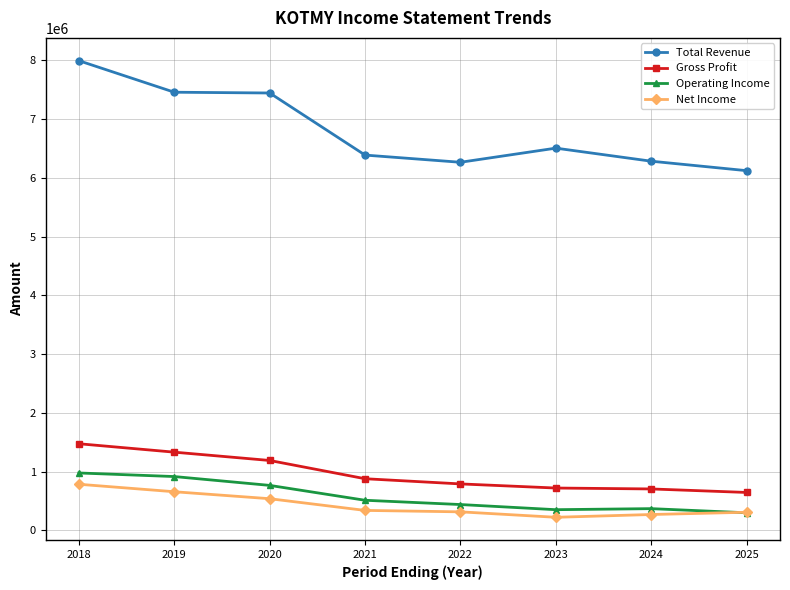

True or false: Operating Income and Gross Profit intersect in this chart.

False